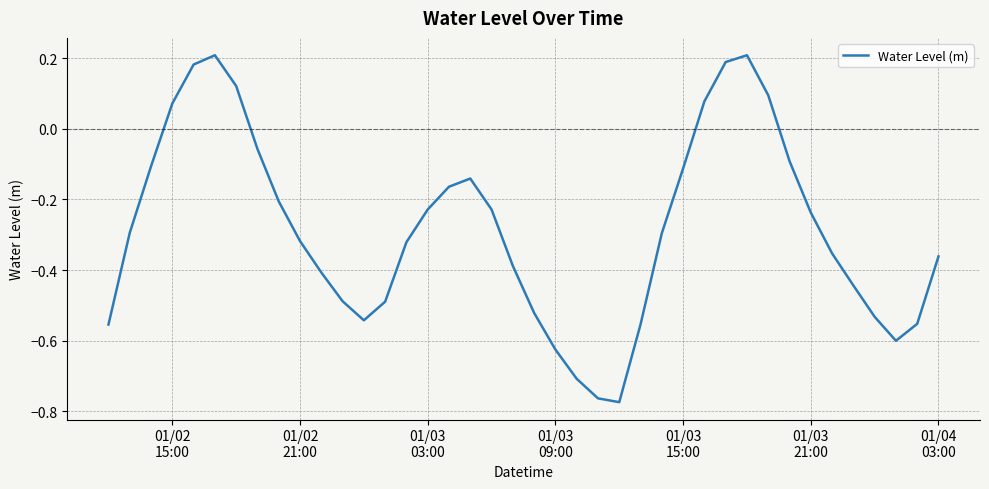

What is the difference between the second highest and minimum values?

1.0